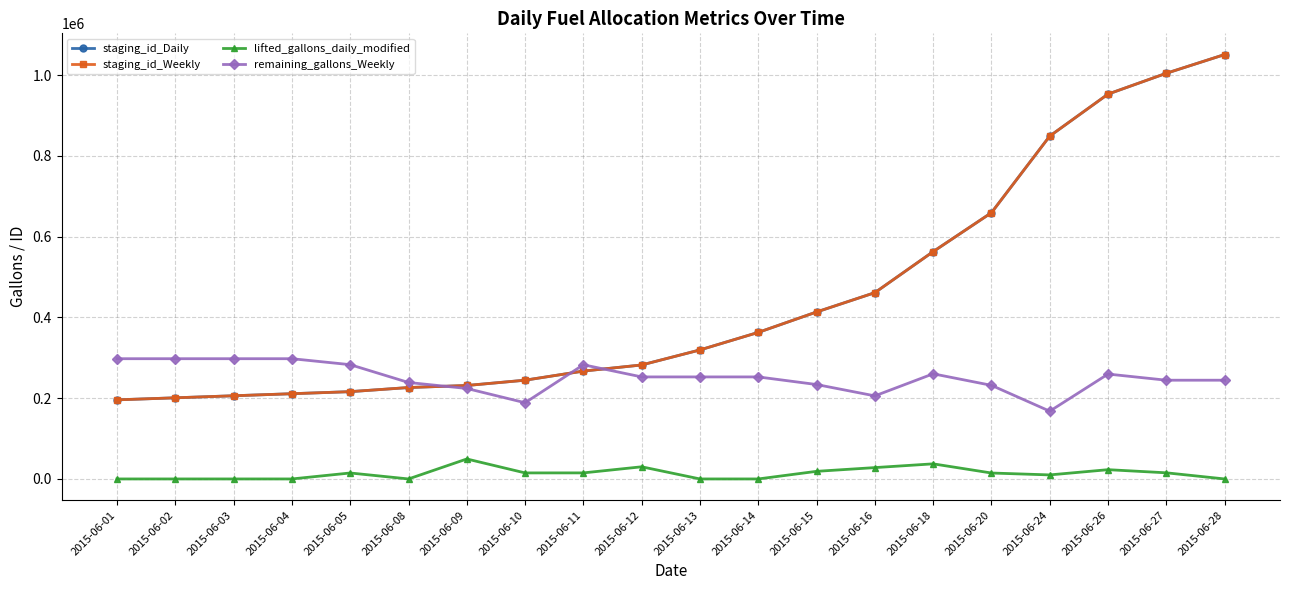

What are all the series names shown in the legend?

staging_id_Daily, staging_id_Weekly, lifted_gallons_daily_modified, remaining_gallons_Weekly